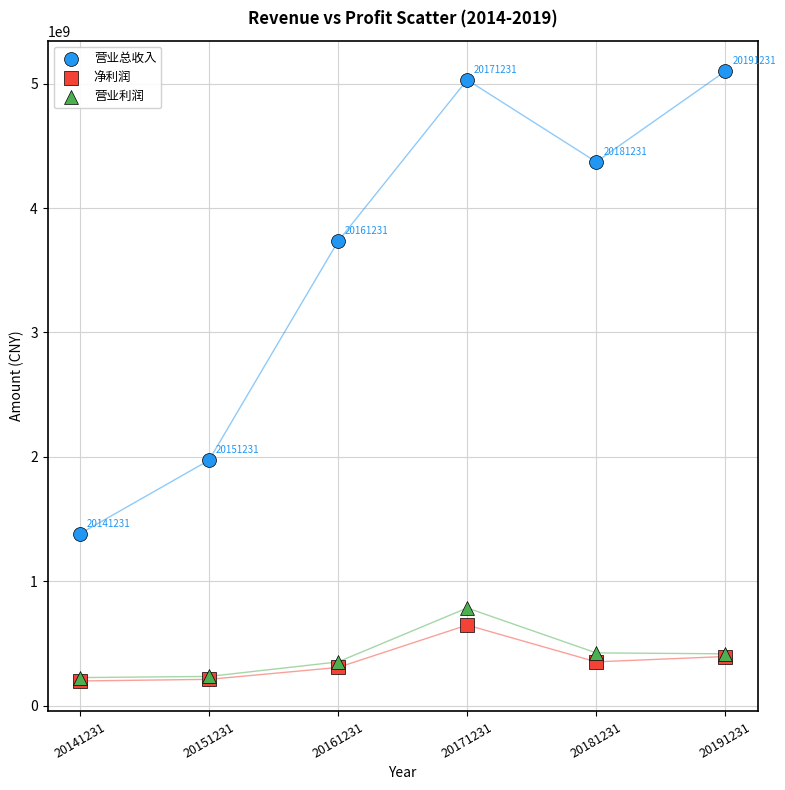

In the 营业总收入 series, what Y value is closest to 3240933345?

3732254256.7